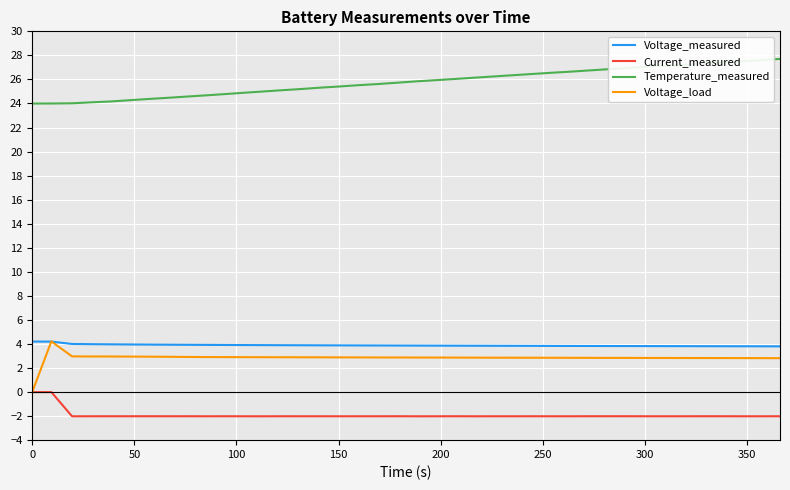

What is the minimum value for Current_measured?

-2.0